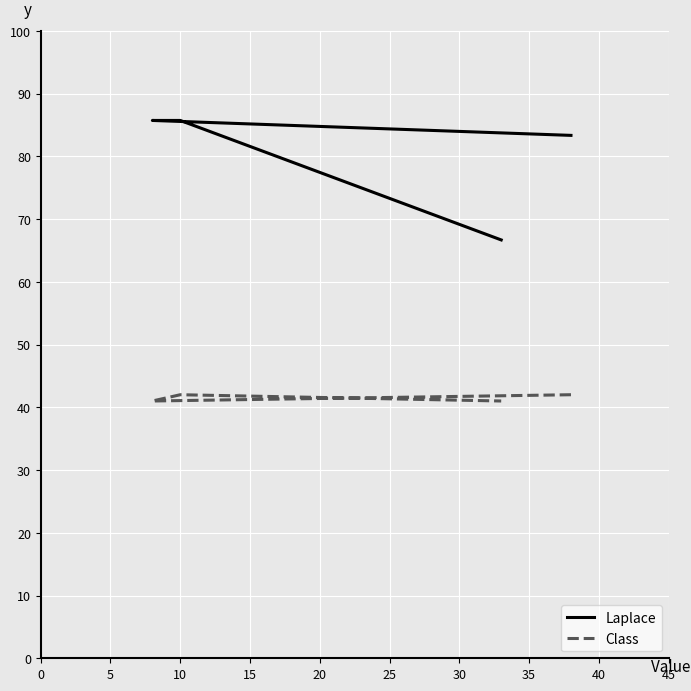

Reading left to right, what are all the values shown in this chart?

Laplace: 83.3	85.7	85.7	66.7
Class: 42.0	41.0	42.0	41.0